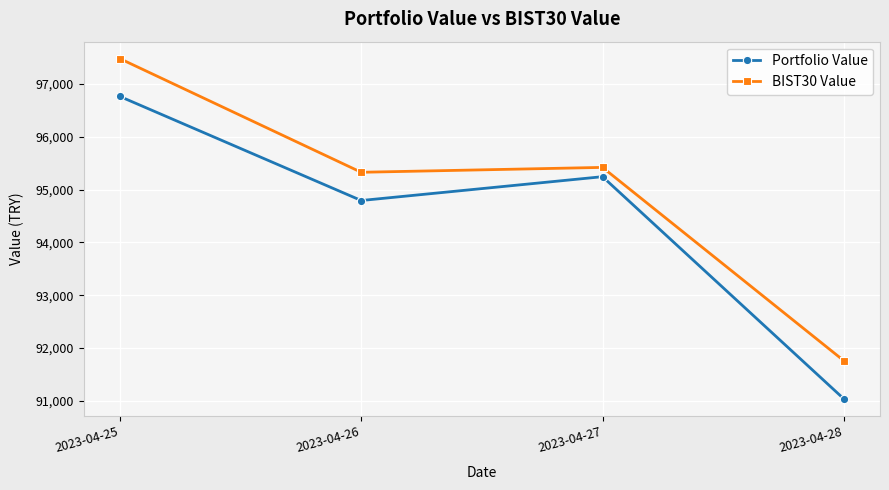

True or false: Portfolio Value and BIST30 Value intersect in this chart.

False